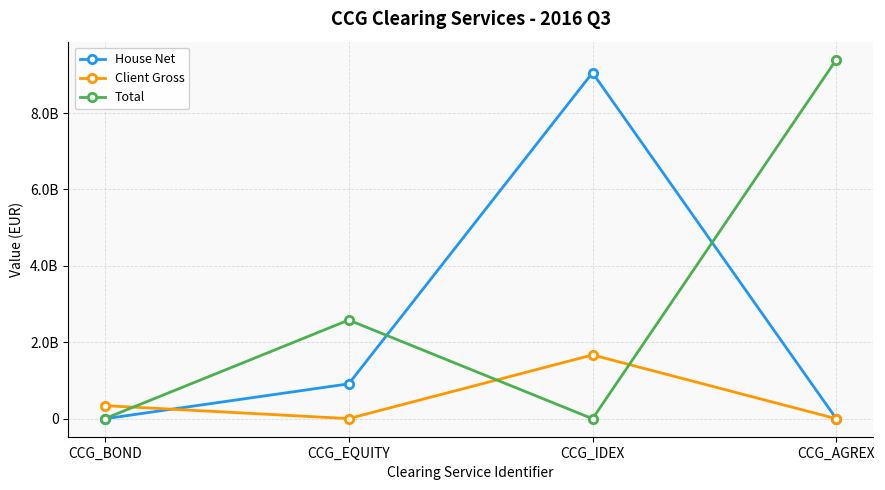

Rank the series by their maximum value, from lowest to highest.

Client Gross, House Net, Total